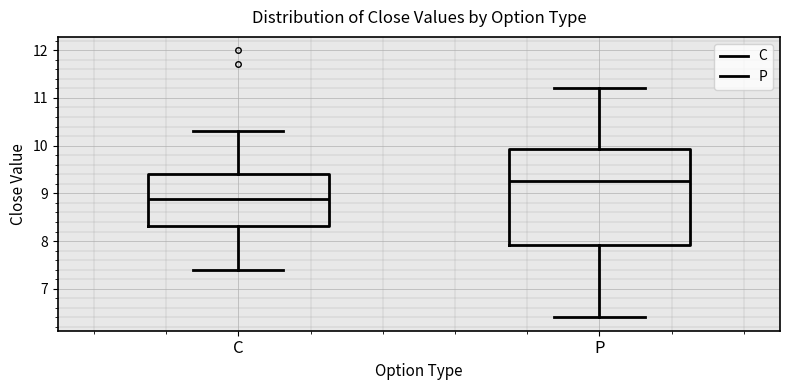

Where is the lower edge of the box for C on the y-axis? The values are not printed on the chart, so give them approximately, as read against the axis.

8.3